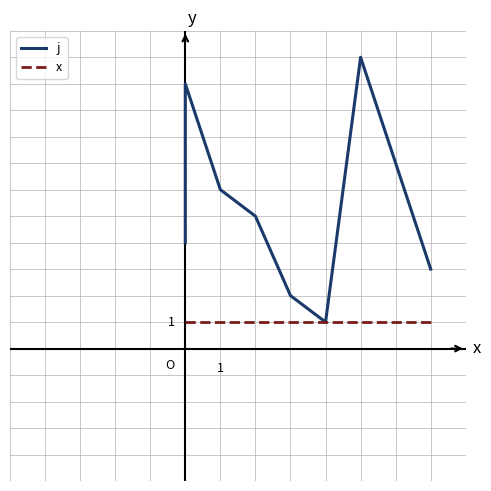

What are all the series names shown in the legend?

j, x